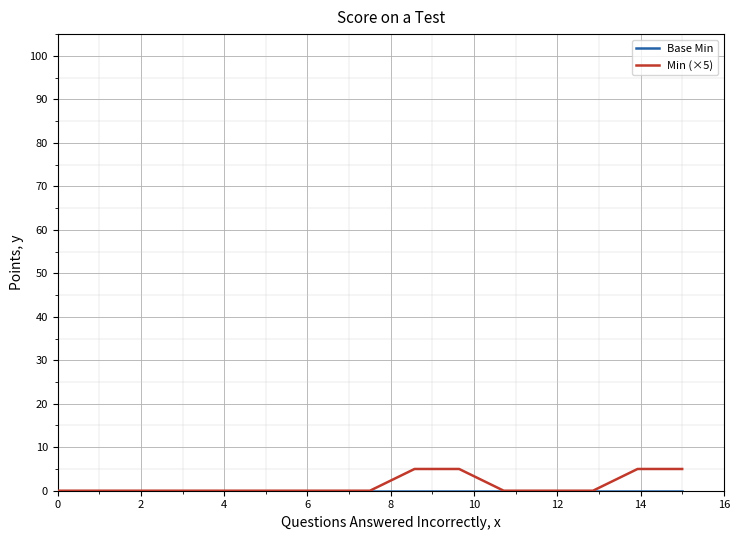

Which series has the largest range (max minus min)?

Min (×5)